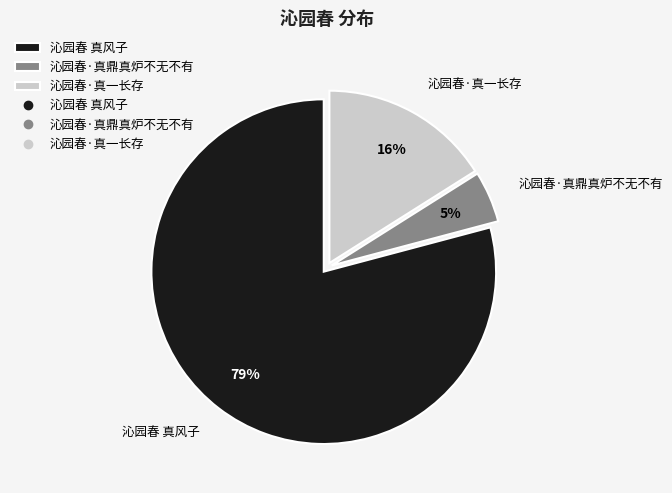

Combined, do 沁园春·真一长存 and 沁园春 真风子 account for over 50%?

Yes